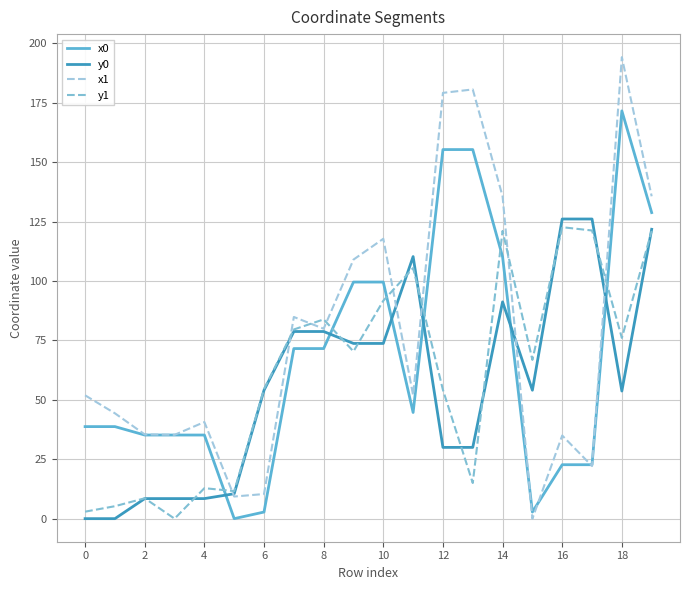

What is the maximum value shown in the chart?

194.2